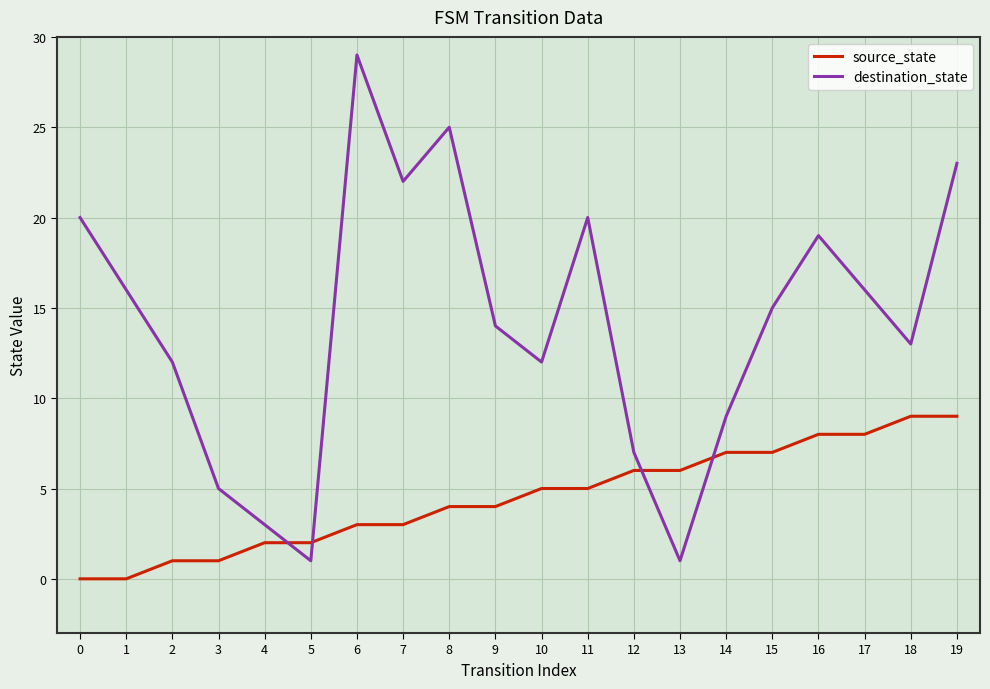

The source_state series shows 1 at 2. True or false?

True